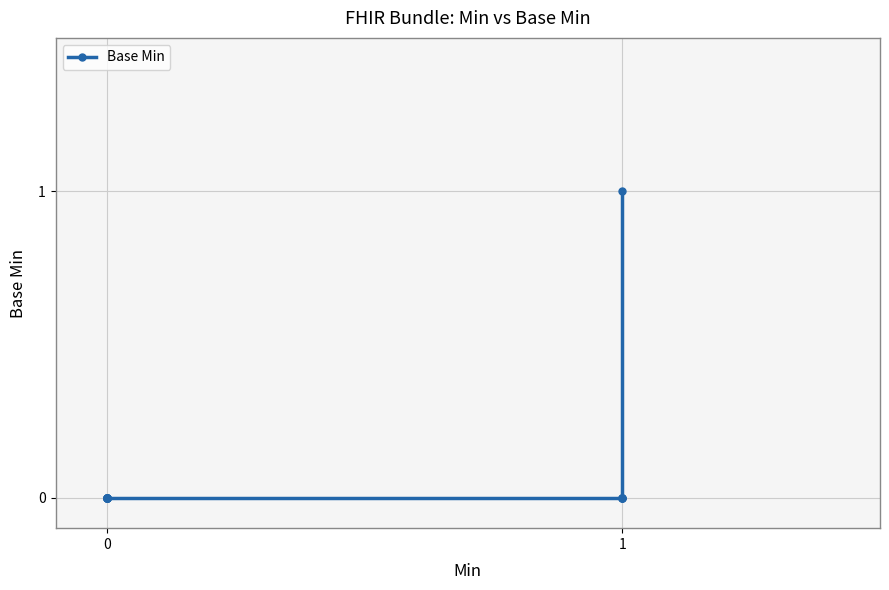

How many positive values are there?

1